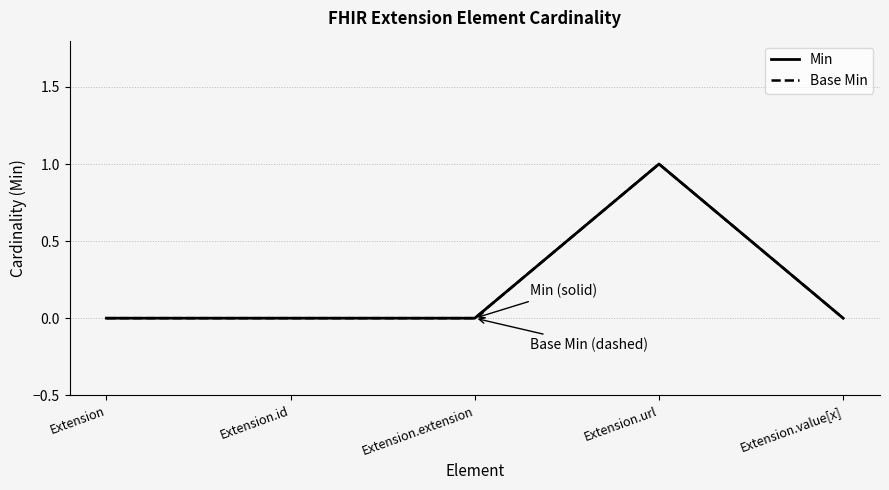

Reading left to right, extract all data points from this chart.

Min: 0	0	0	1	0
Base Min: 0	0	0	1	0